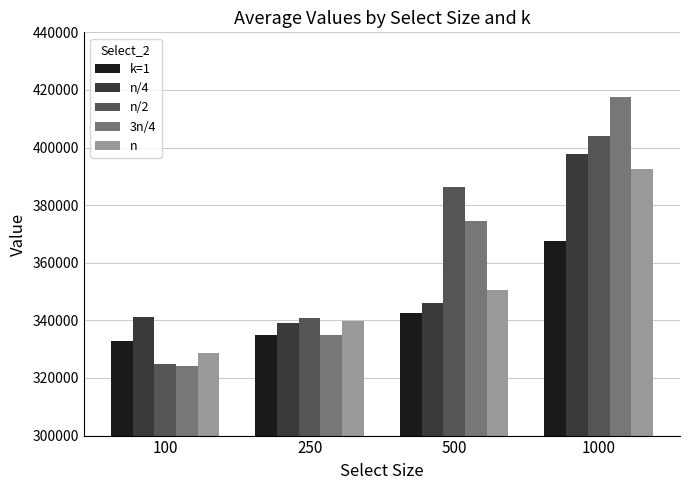

Which series has the widest spread of values?

3n/4